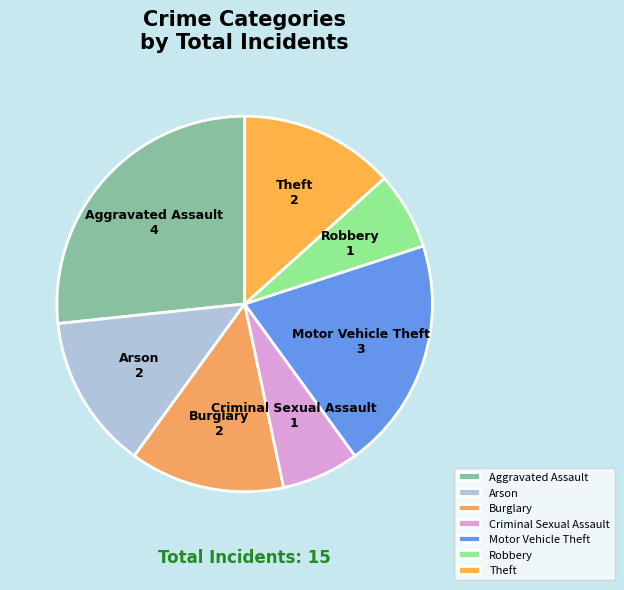

Is it true that Motor Vehicle Theft is 20% of the pie?

True